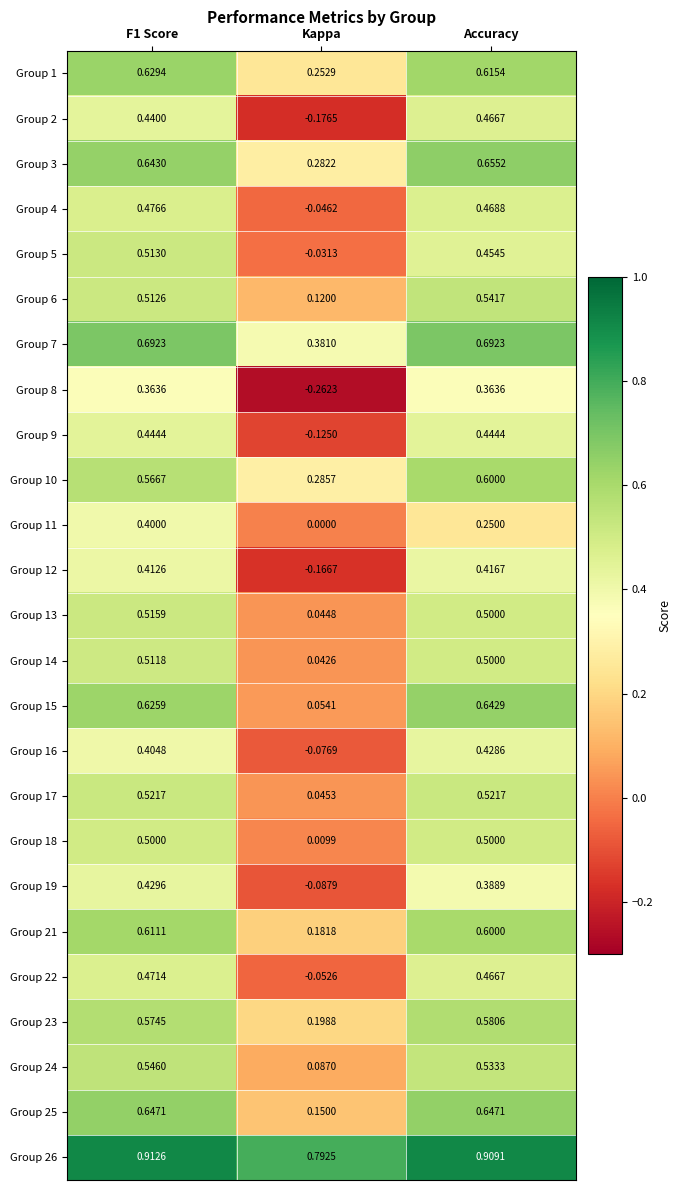

Which series has the largest range (max minus min)?

Group 2